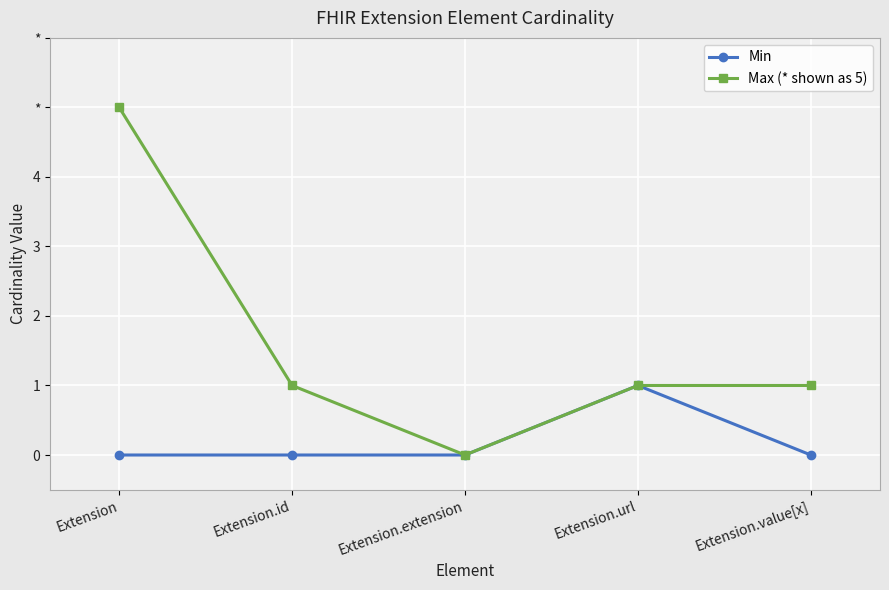

What are all the series names shown in the legend?

Min, Max (* shown as 5)